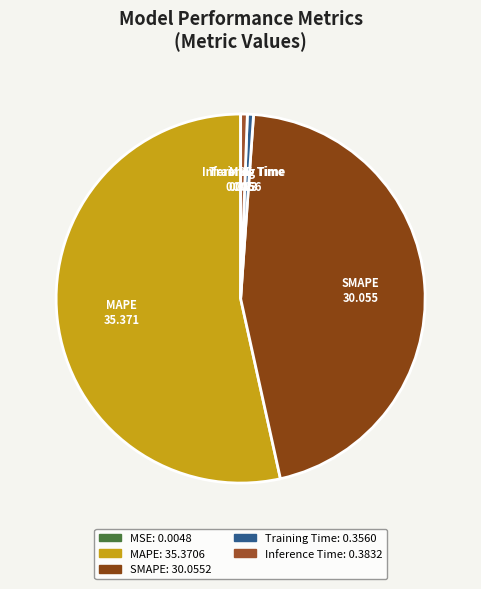

The Training Time slice represents 6% of the pie. True or false?

False